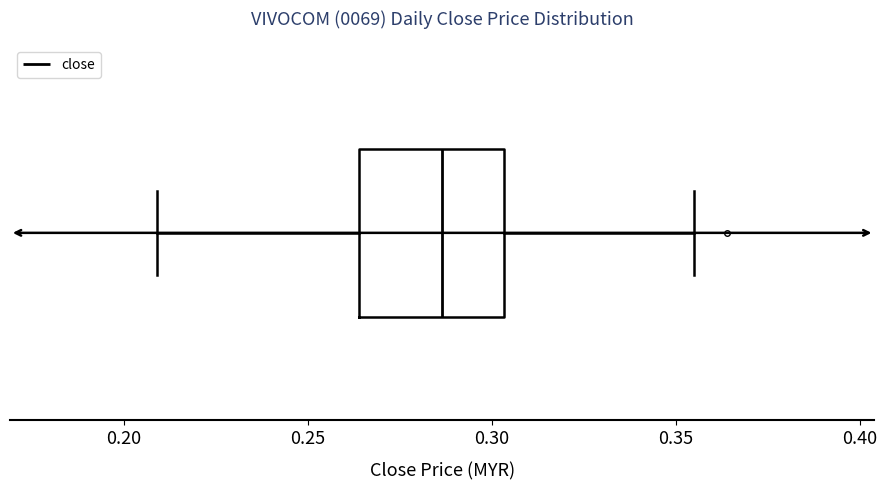

Where is the left edge of the box on the x-axis? The values are not printed on the chart, so give them approximately, as read against the axis.

0.265